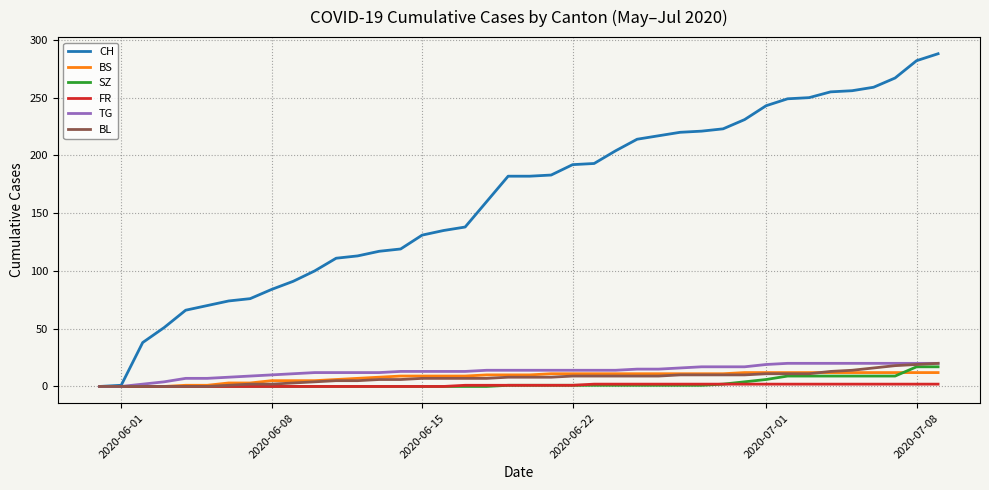

What is the maximum value shown in the chart?

288